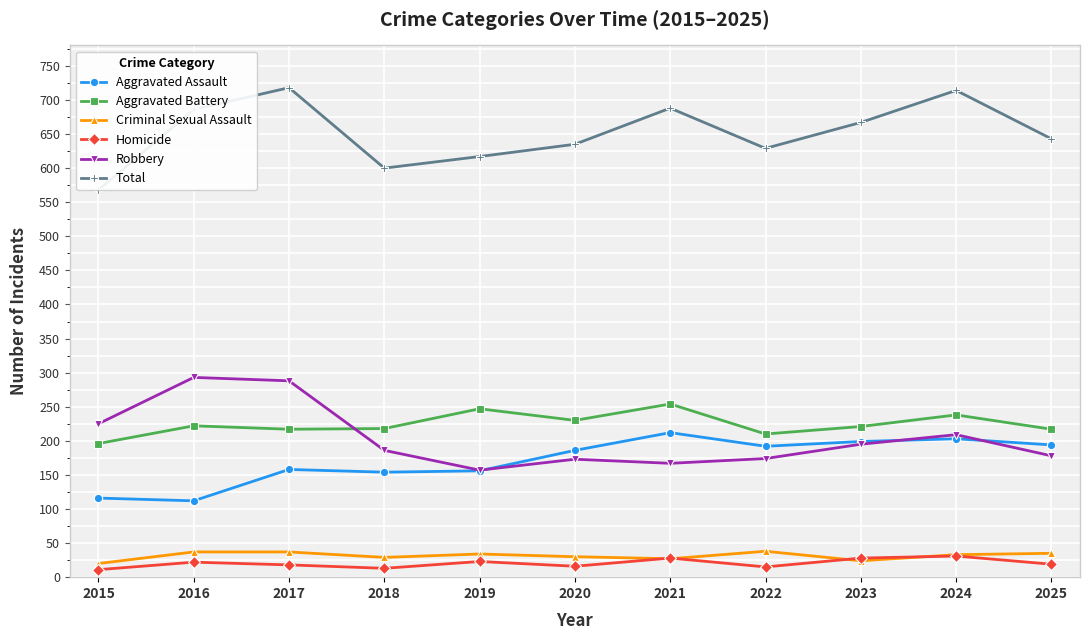

Where is the first local maximum for Robbery?

2016